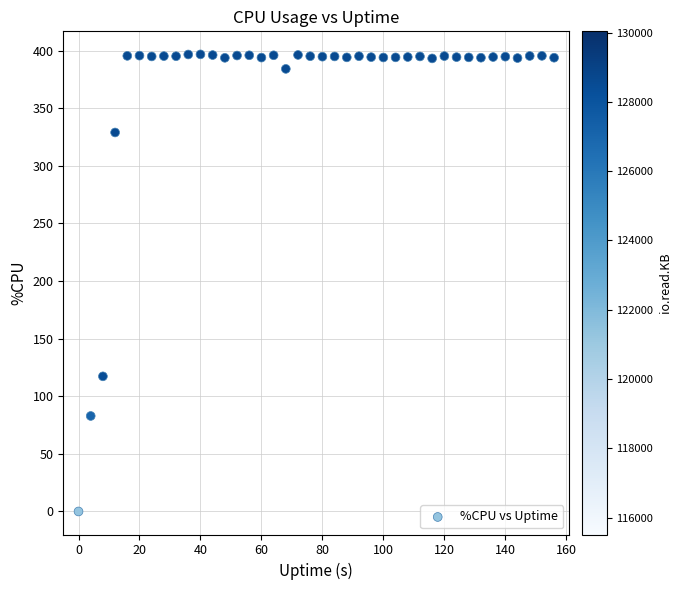

What is the range of Y values (max minus min)?

396.8